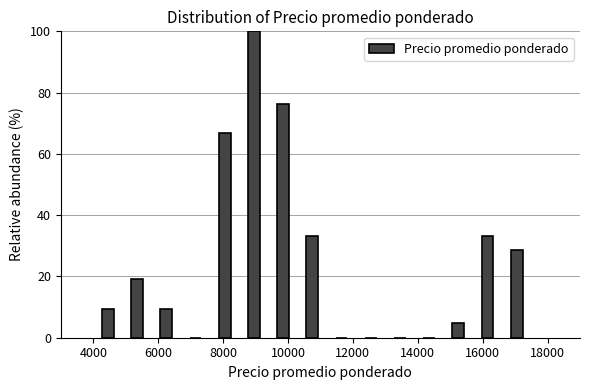

Reading left to right, list every bar in this chart as the range it spans on the x-axis followed by its height. Neither the bar edges nor the heights are printed on the chart, so give them approximately, as read against the axes.

4000 to 4900: 10
4900 to 5800: 20
5800 to 6700: 10
6700 to 7600: 0
7600 to 8500: 66
8500 to 9400: 100
9400 to 10300: 76
10300 to 11200: 34
11200 to 12100: 0
12100 to 13000: 0
13000 to 13900: 0
13900 to 14800: 0
14800 to 15700: 4
15700 to 16600: 34
16600 to 17500: 28